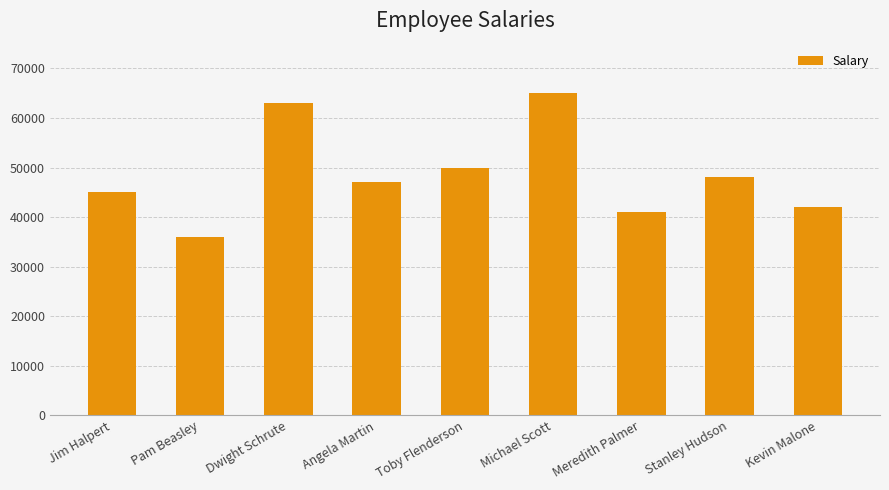

How many values are below 47000?

4